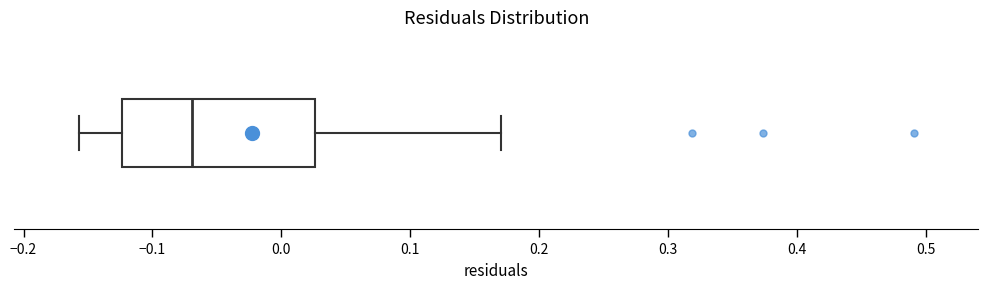

Read this box plot against the x-axis: the position of the median line, the range covered by the box, and the ends of both whiskers. The values are not printed on the chart, so give them approximately, as read against the axis.

median -0.07, box -0.12 to 0.03, whiskers -0.16 to 0.17